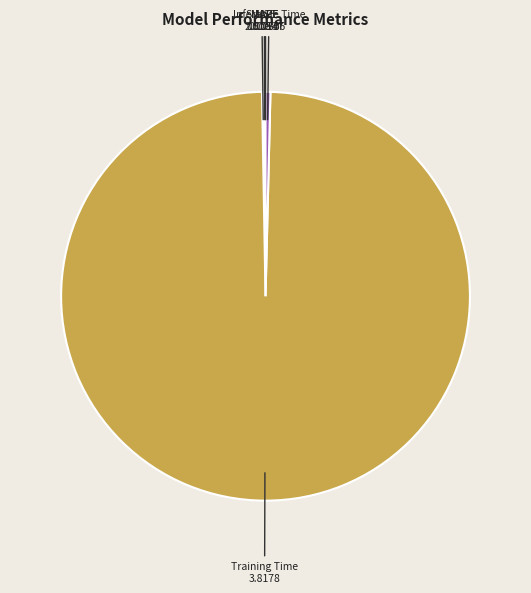

Does any single category account for the majority?

Yes